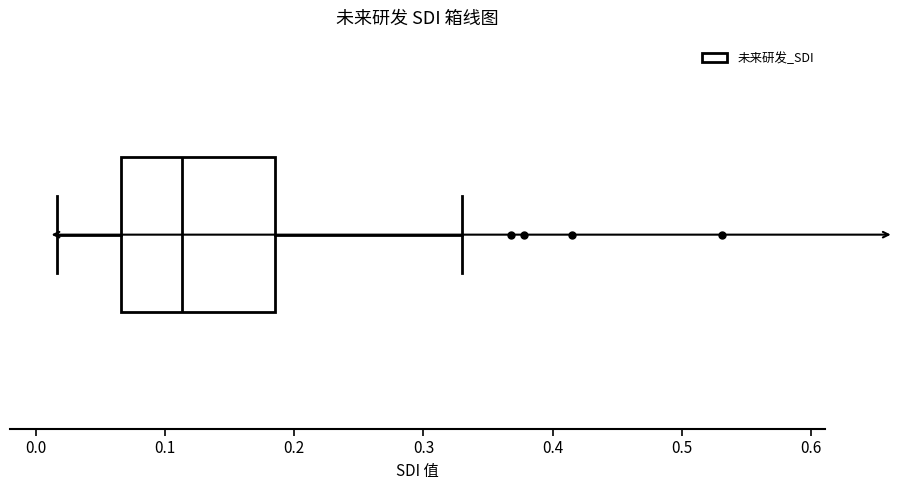

Read this box plot against the x-axis: the position of the median line, the range covered by the box, and the ends of both whiskers. The values are not printed on the chart, so give them approximately, as read against the axis.

median 0.11, box 0.07 to 0.19, whiskers 0.02 to 0.33